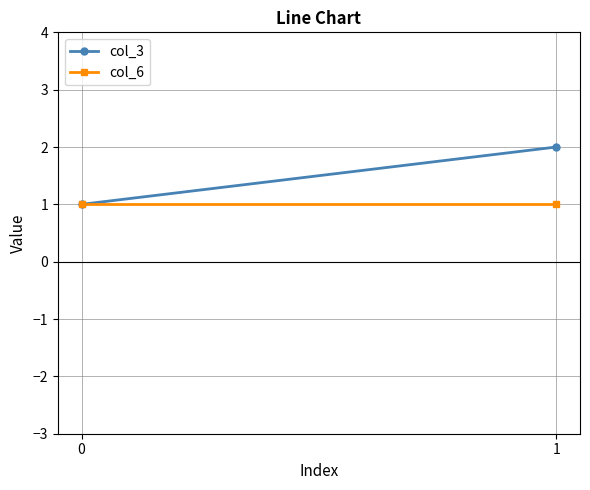

Rank the series by their average value, from lowest to highest.

col_6, col_3